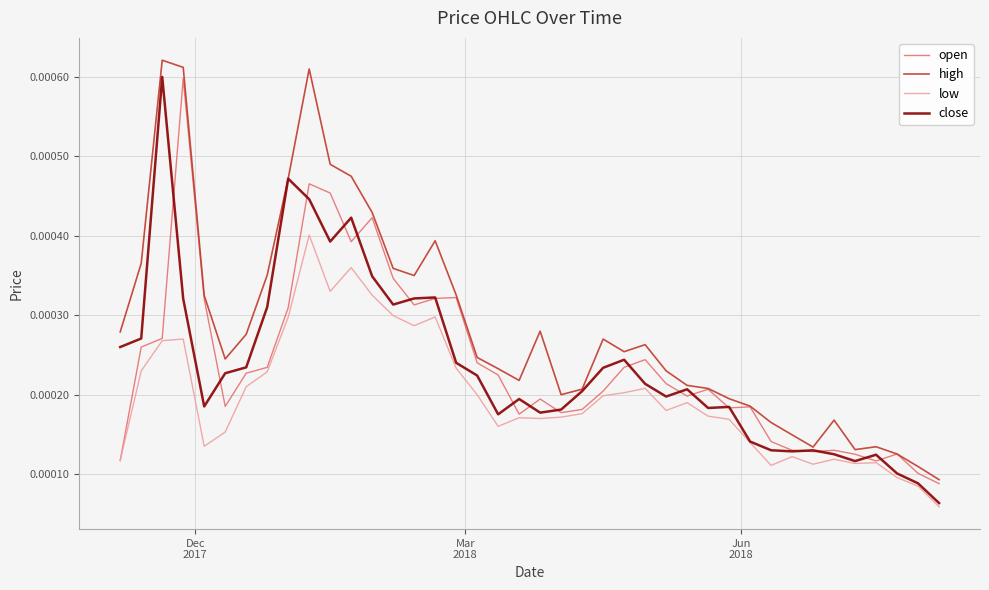

Which series has the largest range (max minus min)?

close